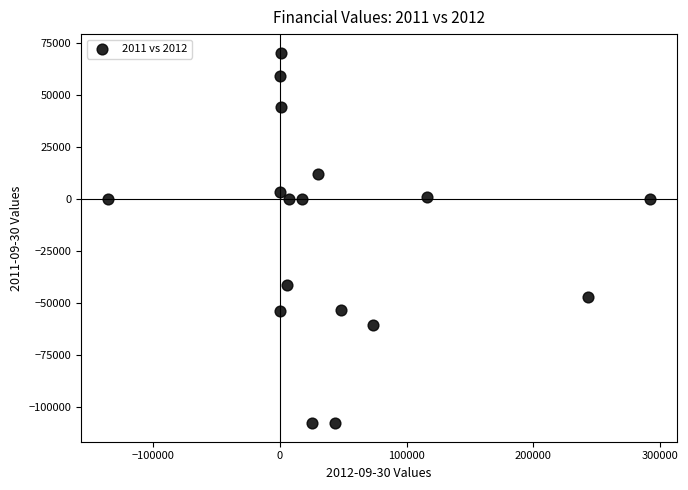

What is the range of Y values (max minus min)?

178072